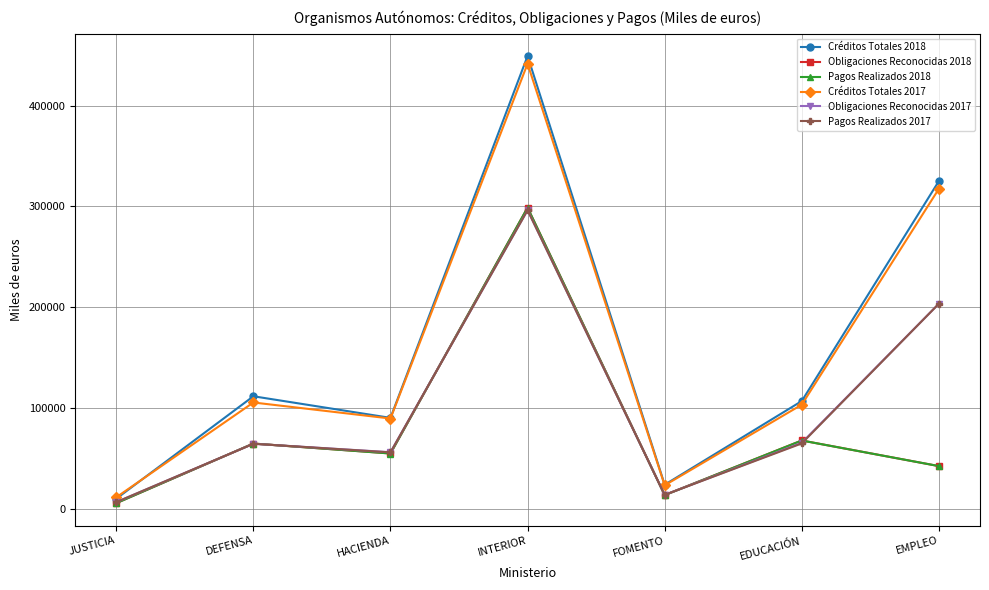

What is the maximum value shown in the chart?

449430